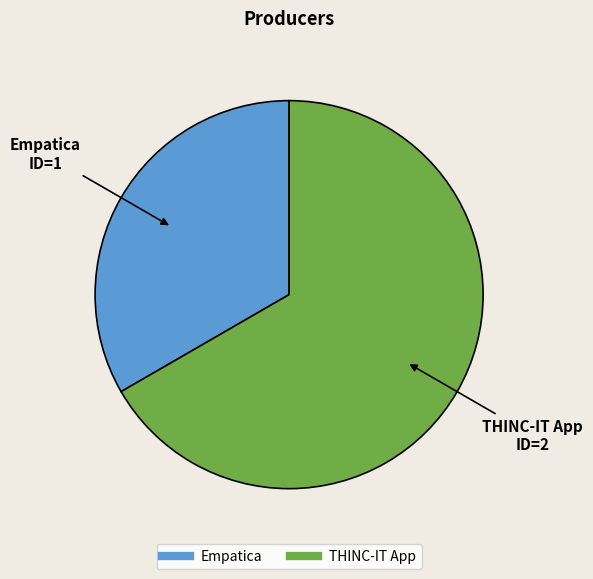

How many slices are in this pie chart?

2